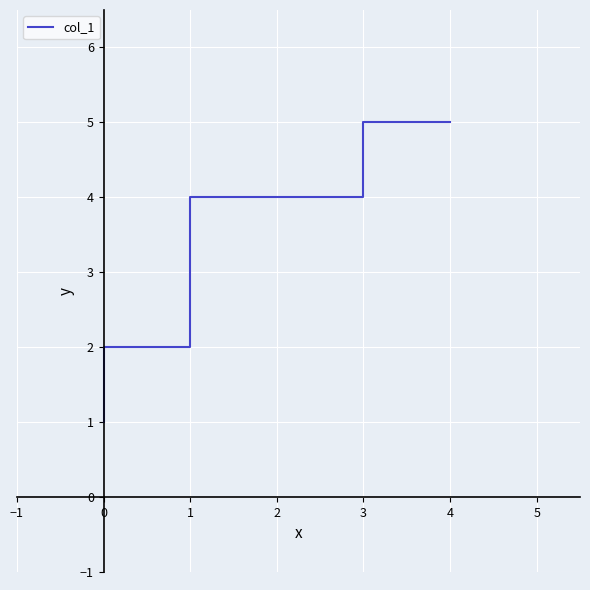

What is the smallest value displayed?

1